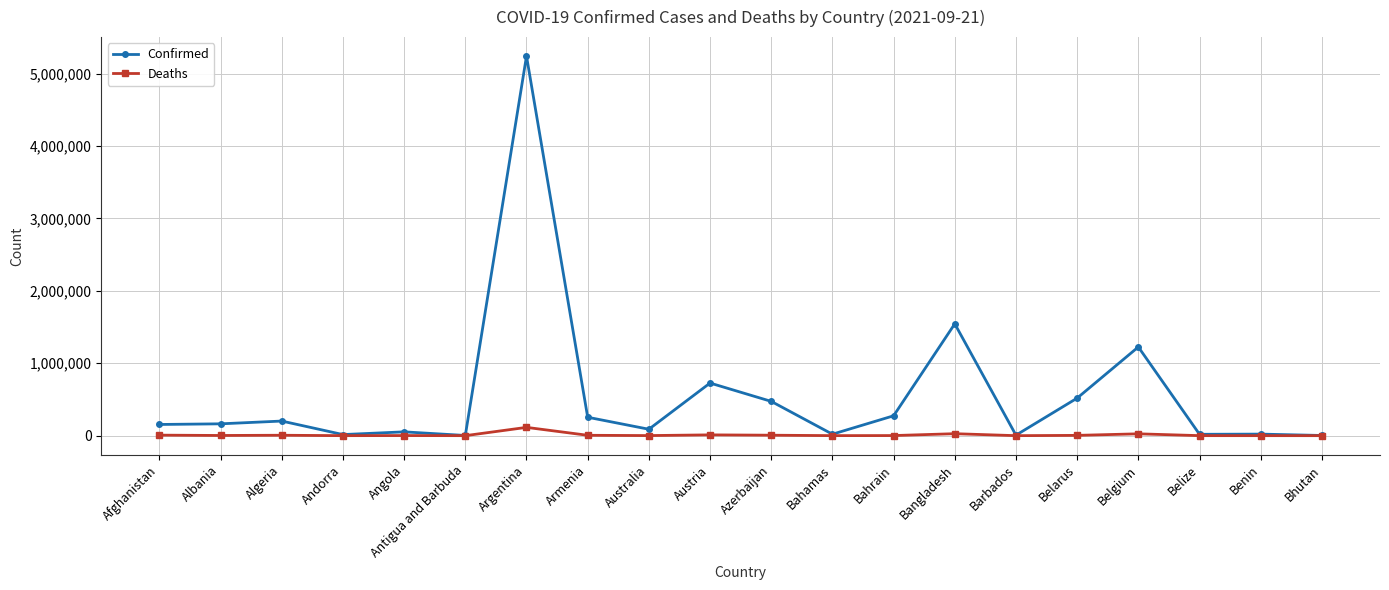

List the series in order of their peak value, highest first.

Confirmed, Deaths